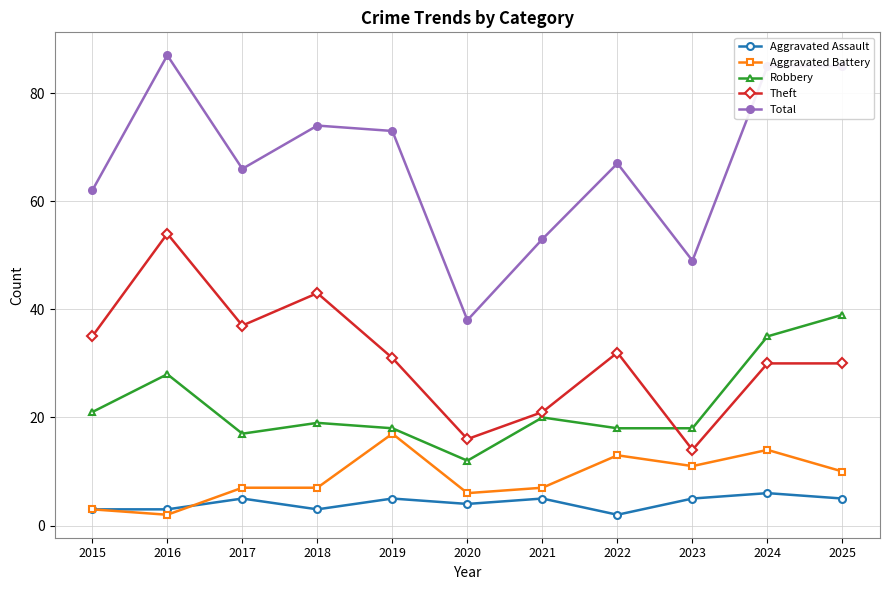

Is the value of Robbery at 2015 greater than the value of Aggravated Assault at 2025?

Yes